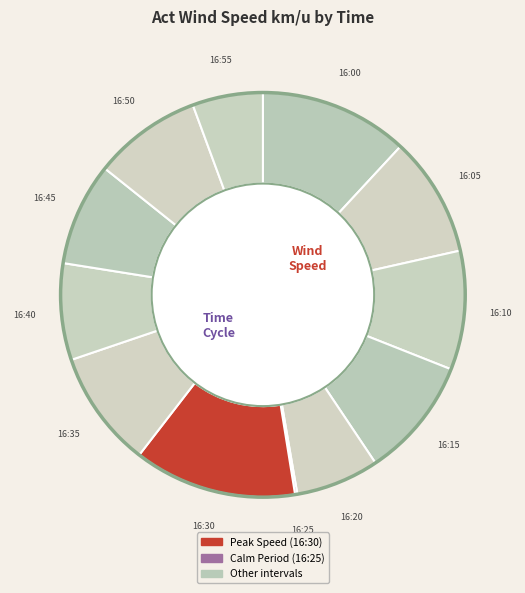

To the nearest percent, what is the difference between the largest and smallest slice percentages?

13%